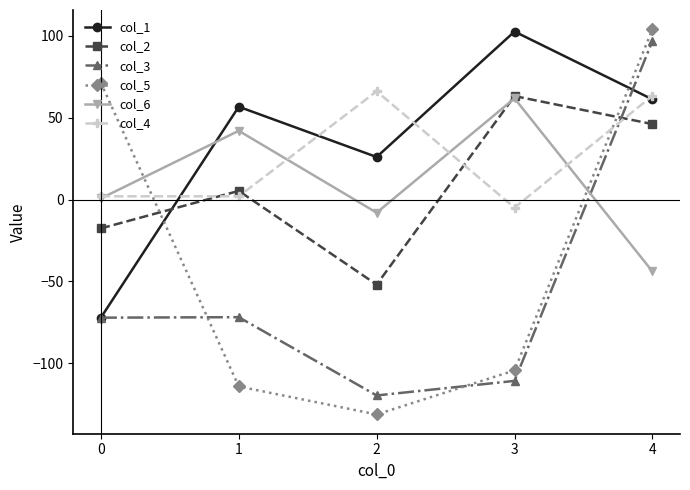

How many values in the col_4 series are below 2?

1